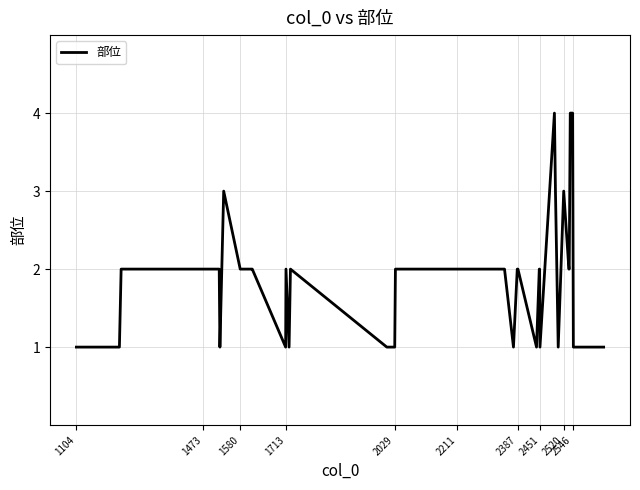

What is the sum of all values?

75